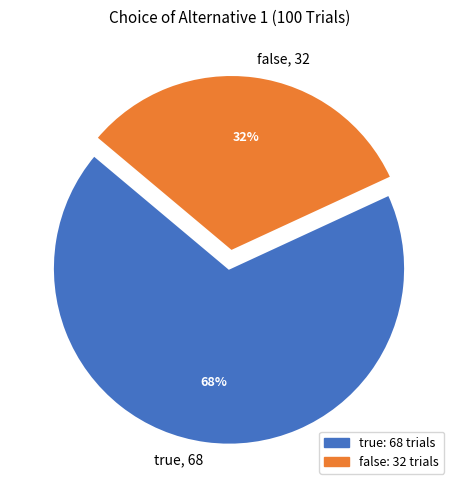

Do true and false together represent more than half of the pie?

Yes